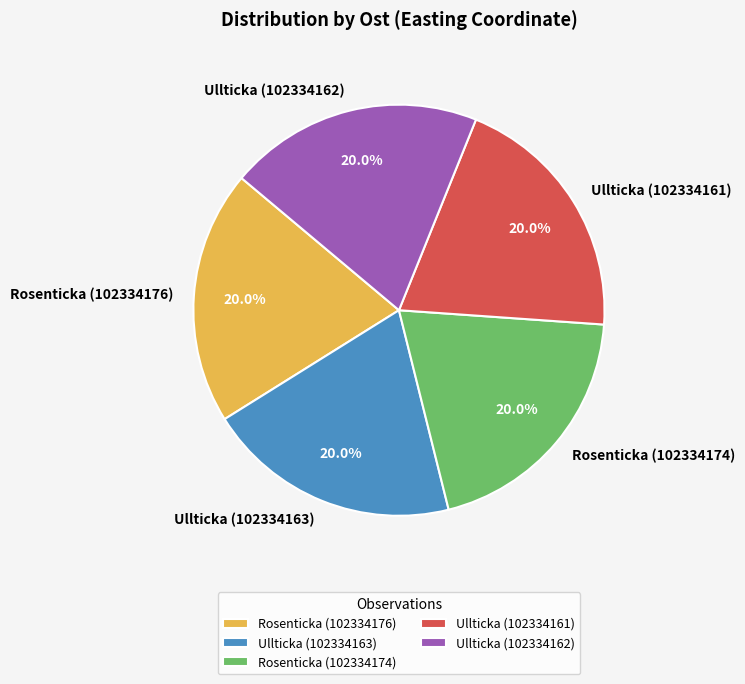

Approximately how many times larger is the value at Rosenticka (102334176) compared to Ullticka (102334163)?

1.0